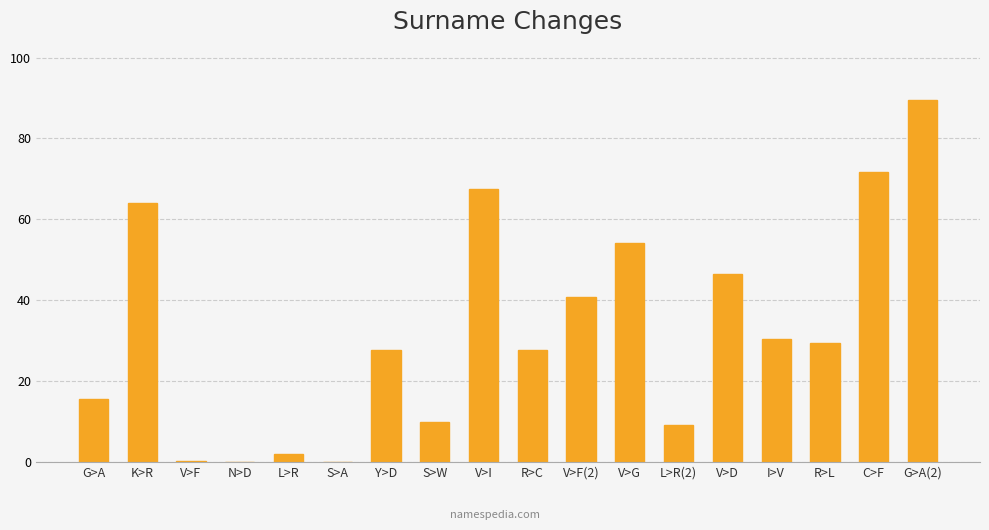

The value at C>F is 122.6. True or false?

False